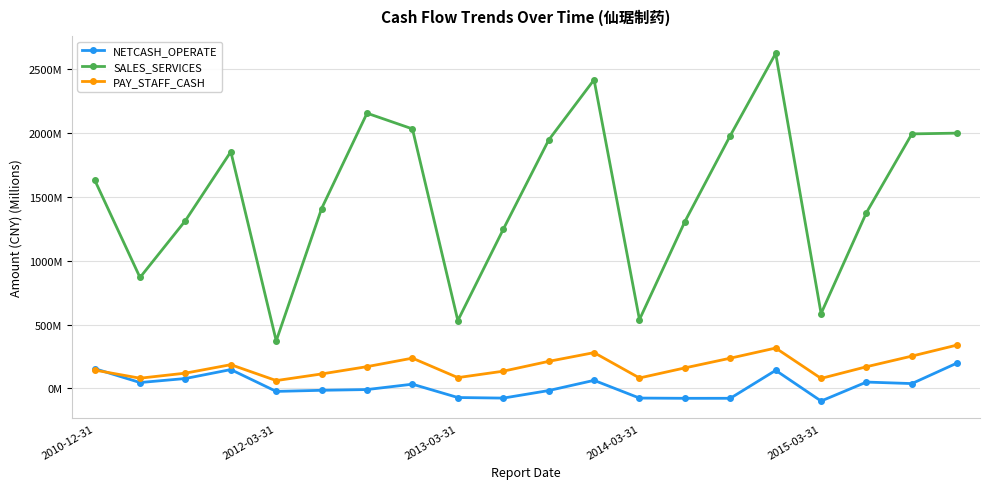

What are all the series names shown in the legend?

NETCASH_OPERATE, SALES_SERVICES, PAY_STAFF_CASH